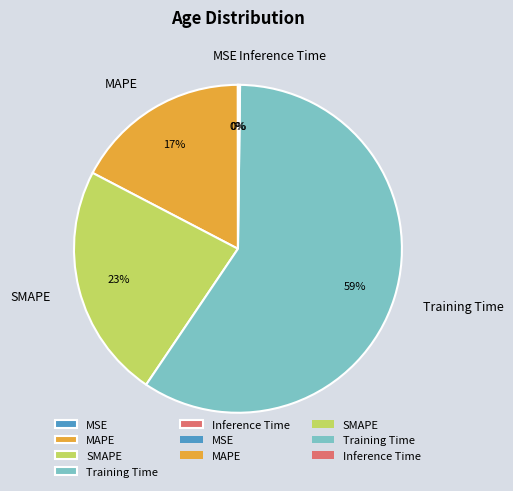

Is it true that SMAPE is 23% of the pie?

True